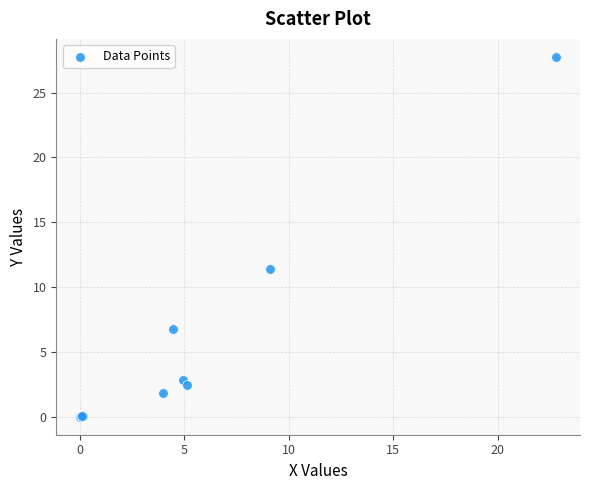

What Y value in the scatter plot is closest to 13?

11.4